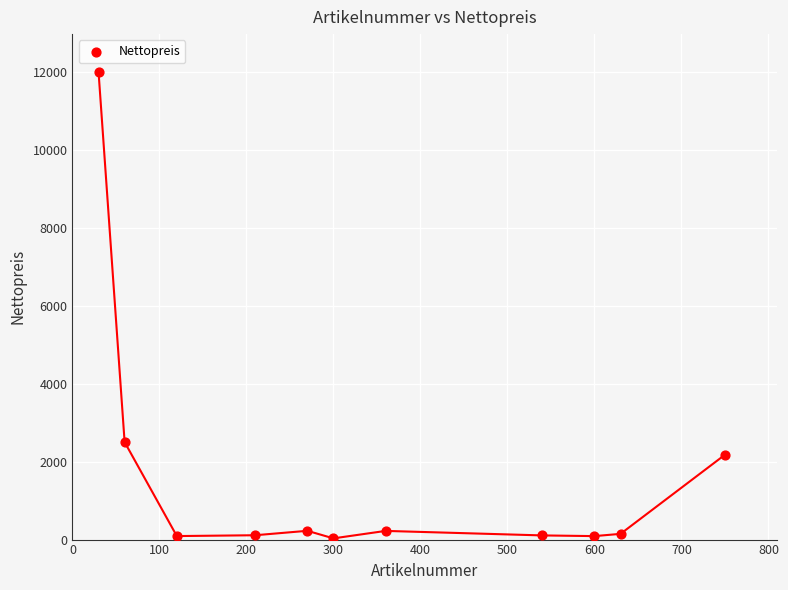

What Y value in the scatter plot is closest to 6015?

2500.0